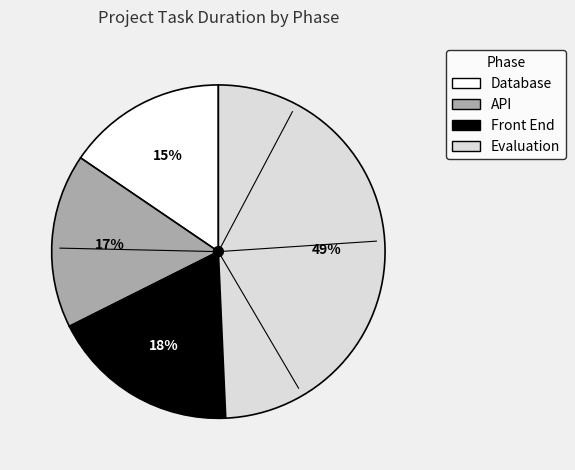

To the nearest percent, what is the average slice percentage?

25%